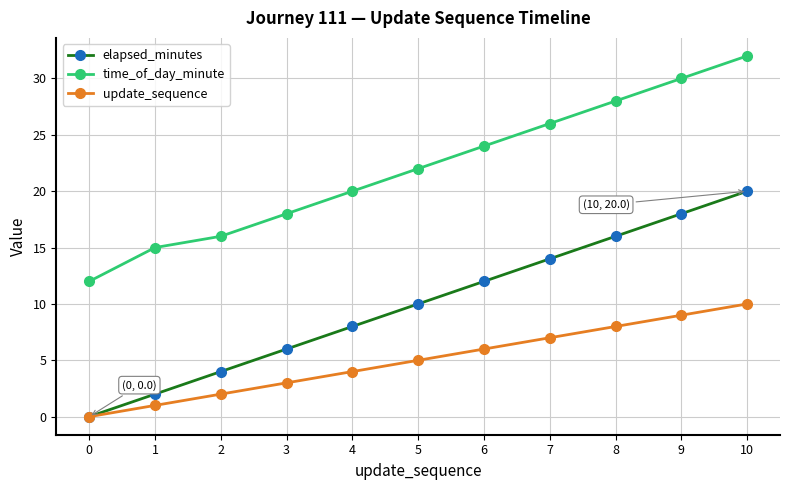

Rank the series by their maximum value, from lowest to highest.

update_sequence, elapsed_minutes, time_of_day_minute